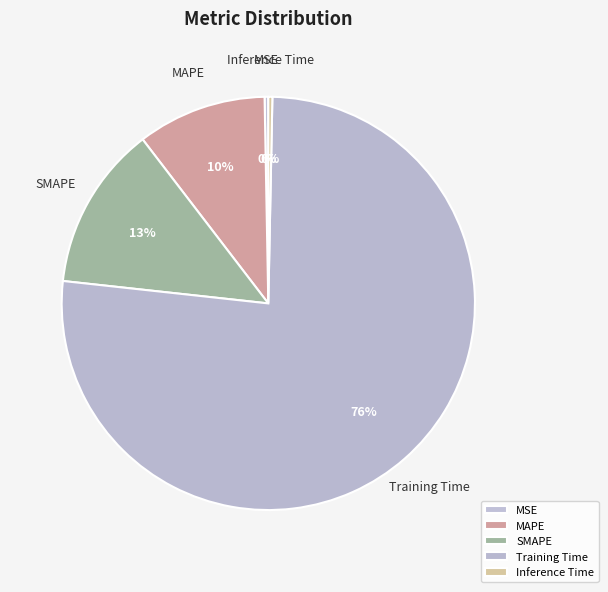

Does any single category account for the majority?

Yes